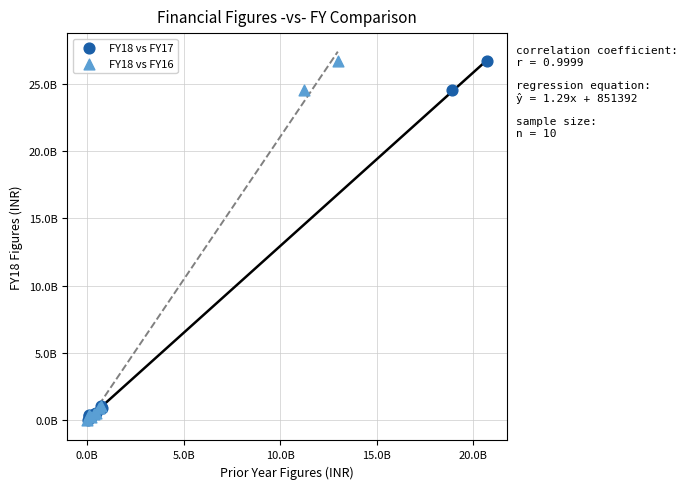

What are all the series names shown in the legend?

FY18 vs FY17, FY18 vs FY16